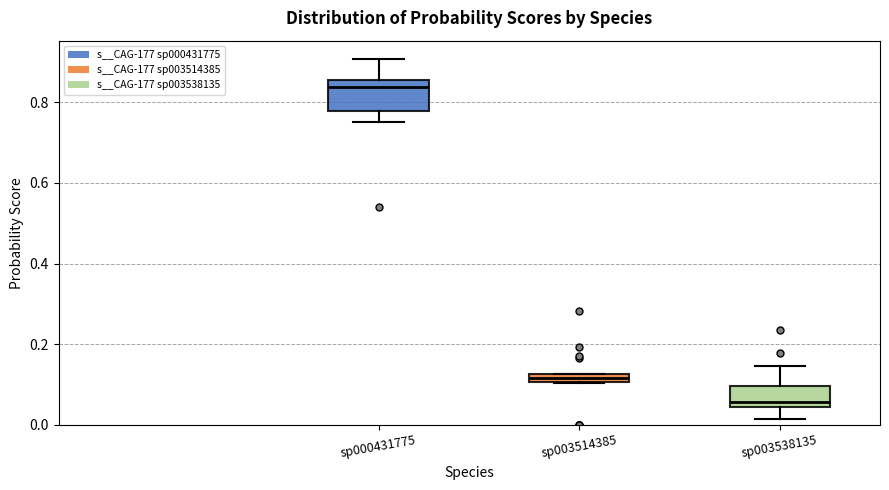

Comparing the boxes themselves (not the whiskers), which one is the tallest?

sp000431775